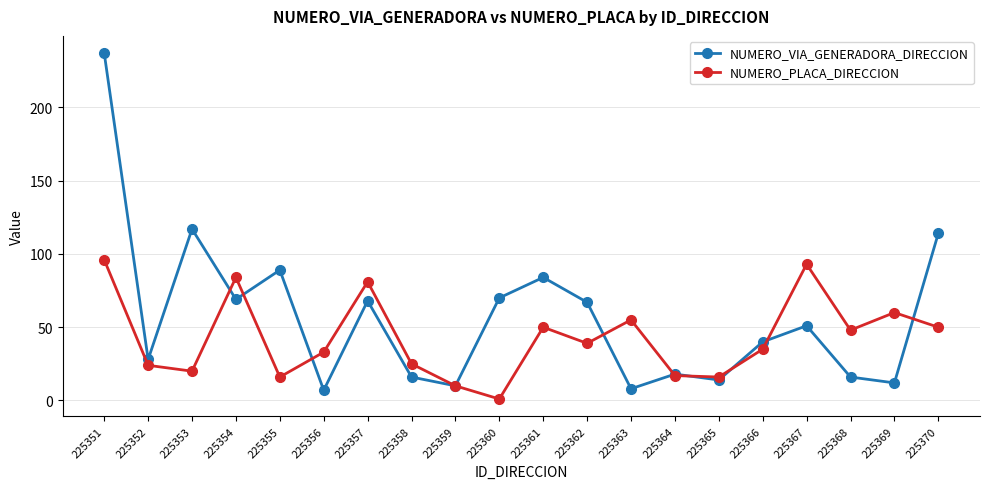

True or false: NUMERO_PLACA_DIRECCION and NUMERO_VIA_GENERADORA_DIRECCION cross at least once.

True